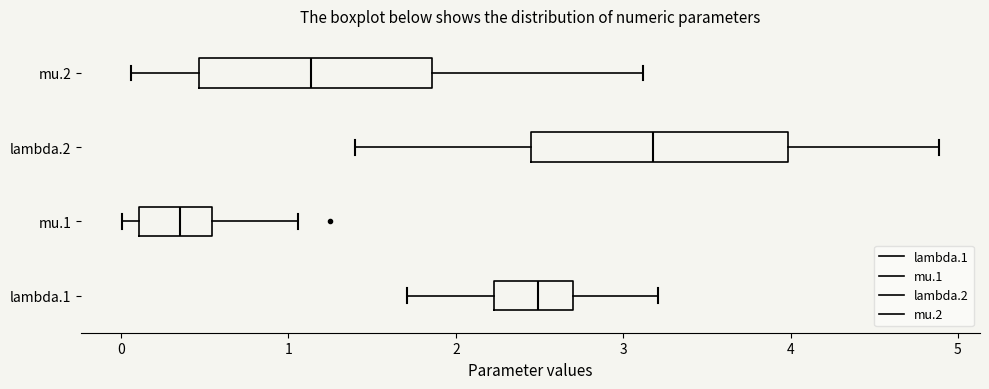

Which box has the furthest to the left median line?

mu.1